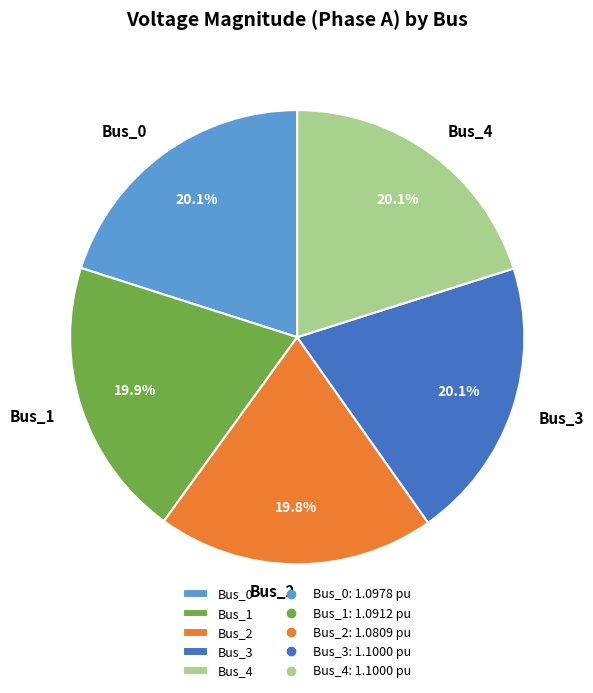

What percentage do Bus_0 and Bus_4 together represent?

40.2%